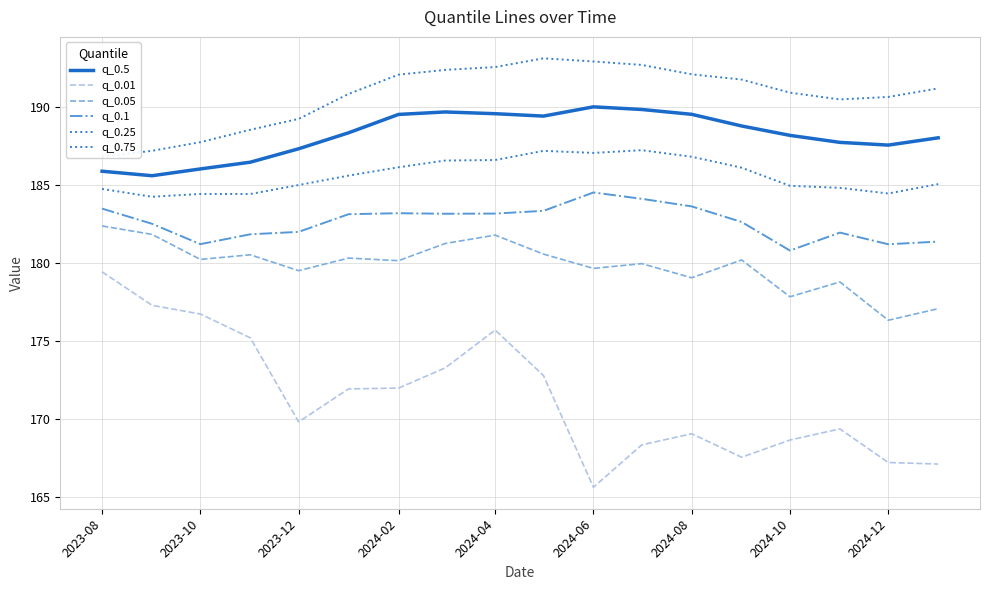

In q_0.05, how many points are higher than both neighbors (excluding endpoints)?

6